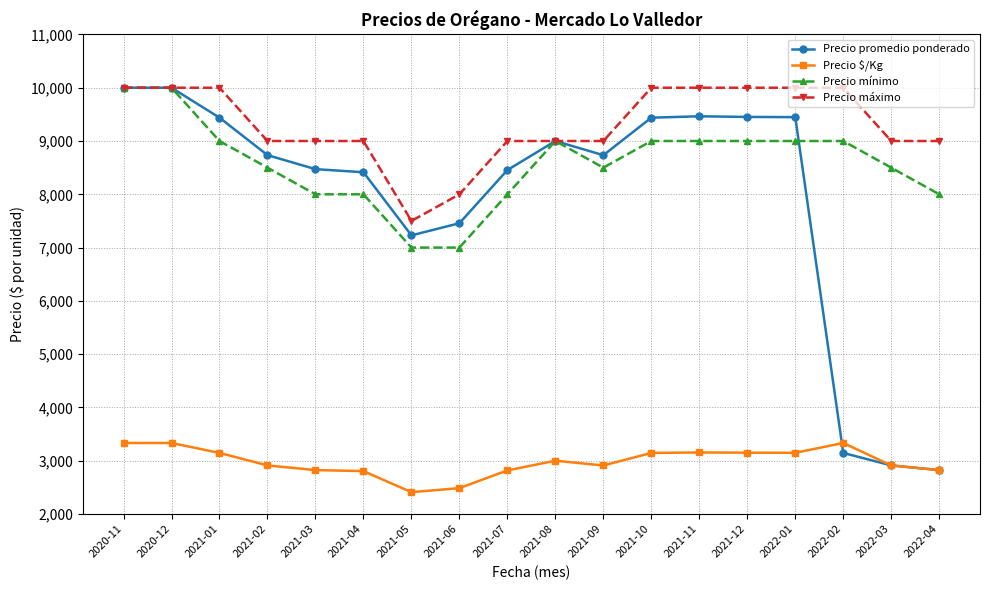

What is the label of the 3rd point from the right?

2022-02